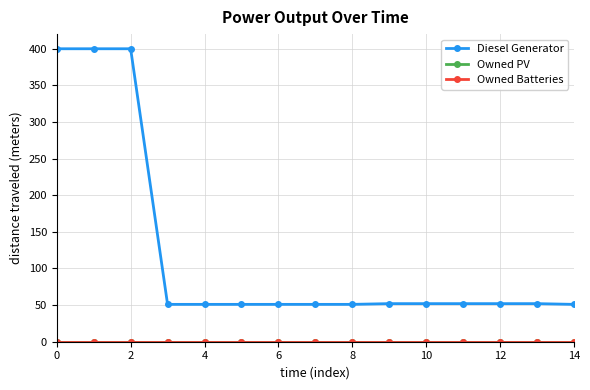

What is the maximum value for Diesel Generator?

400